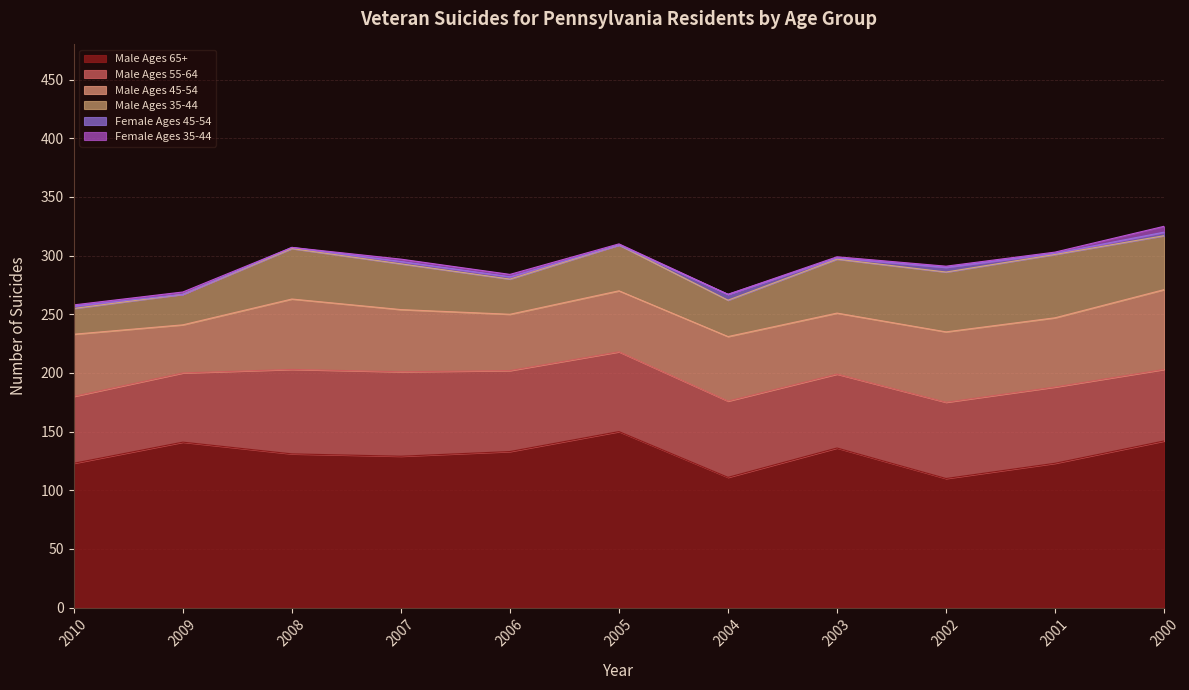

How many series are shown in this chart?

6